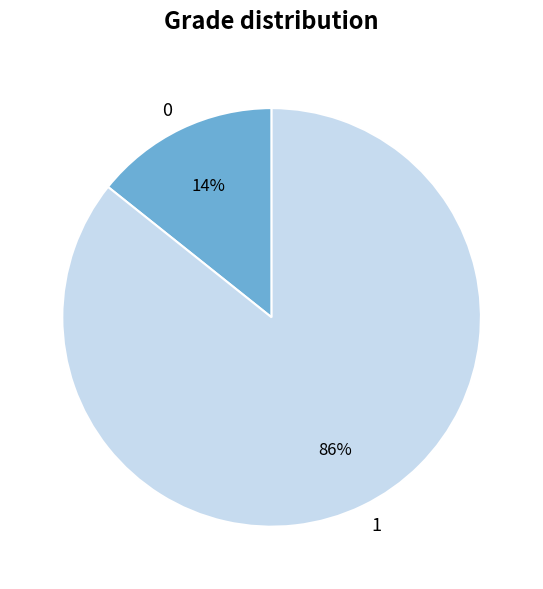

How many segments does this pie chart have?

2